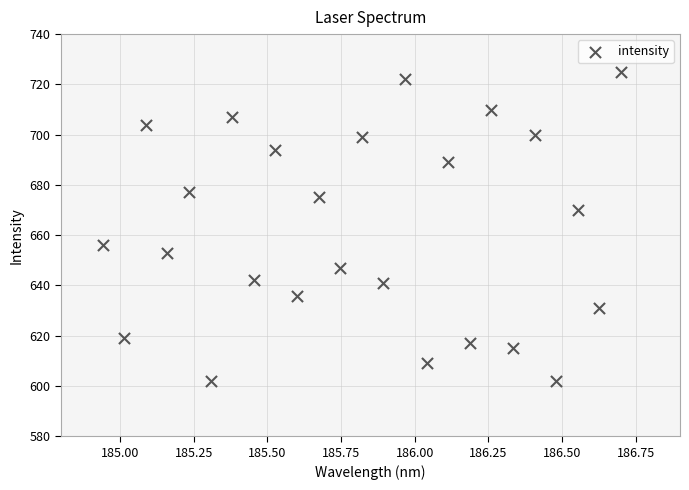

What is the range of Y values (max minus min)?

123